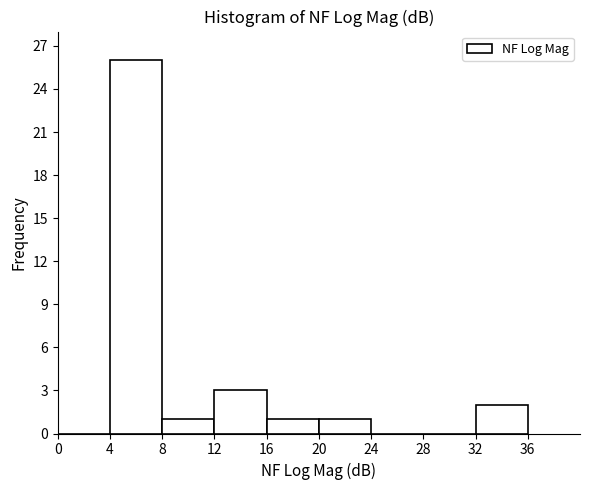

Over which range of the x-axis is the bar tallest?

4 to 8